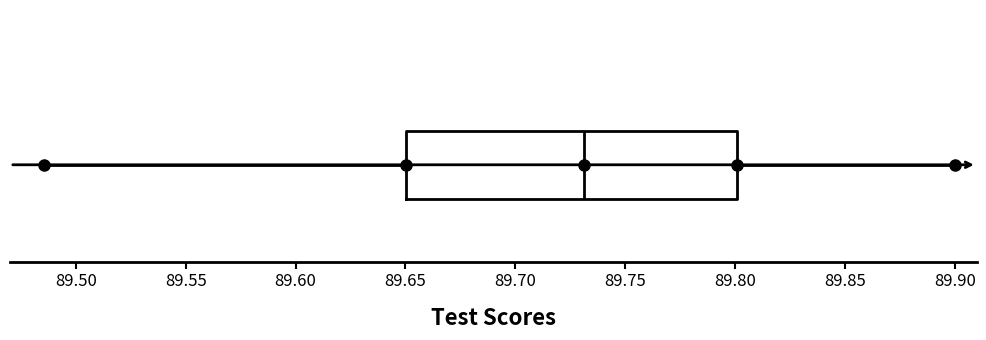

Read this box plot against the x-axis: the position of the median line, the range covered by the box, and the ends of both whiskers. The values are not printed on the chart, so give them approximately, as read against the axis.

median 89.730, box 89.650 to 89.800, whiskers 89.485 to 89.900